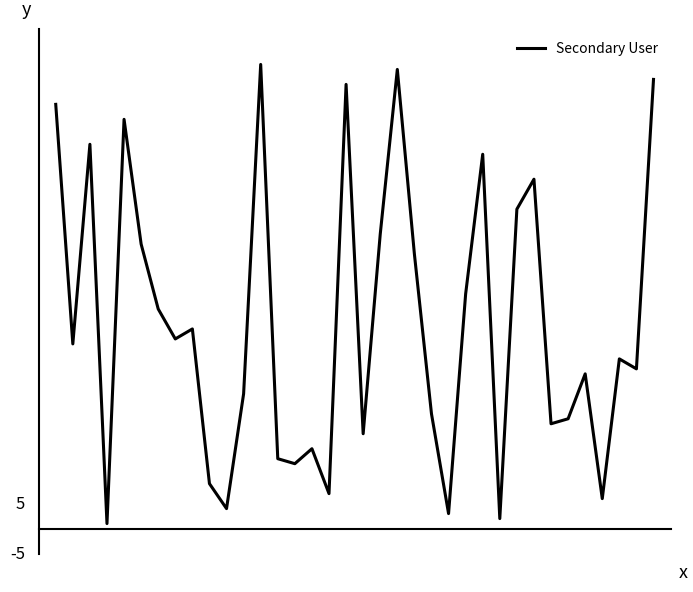

Does the chart display data point markers on the line(s)?

No